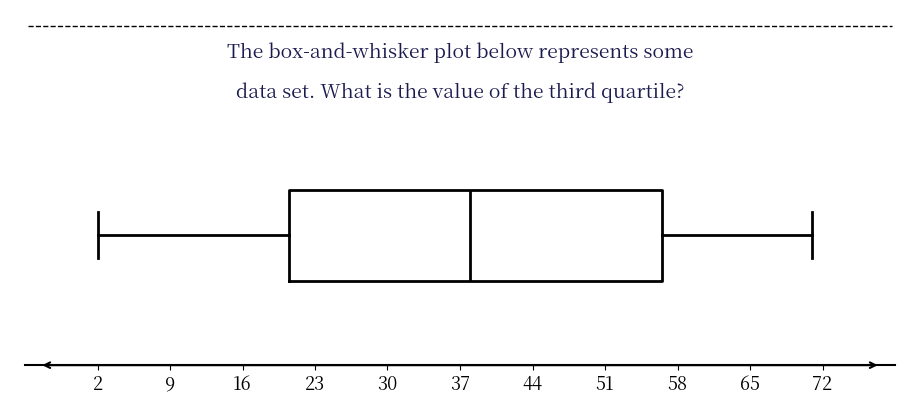

Transcribe this box plot: give where the median line is, the range the box spans, and where the two whiskers end, as read against the x-axis. The values are not printed on the chart, so give them approximately, as read against the axis.

median 38, box 21 to 57, whiskers 2 to 71